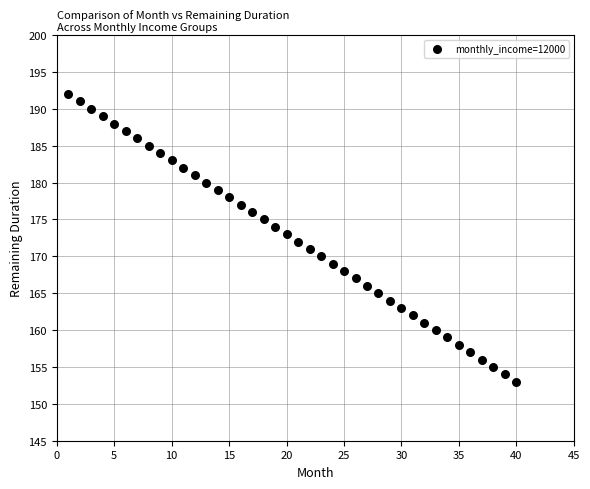

What is the range of Y values (max minus min)?

39